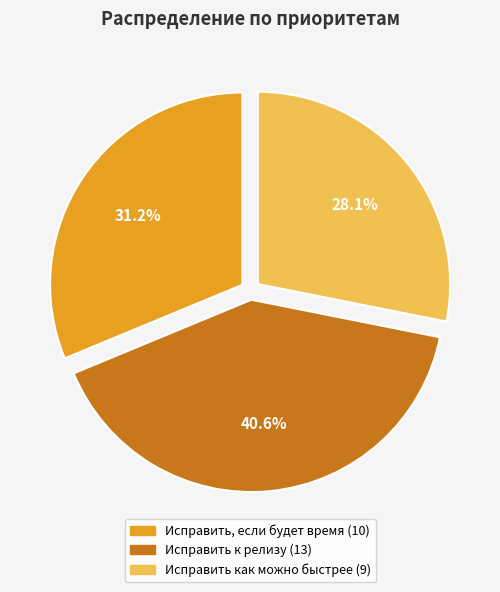

How many segments does this pie chart have?

3